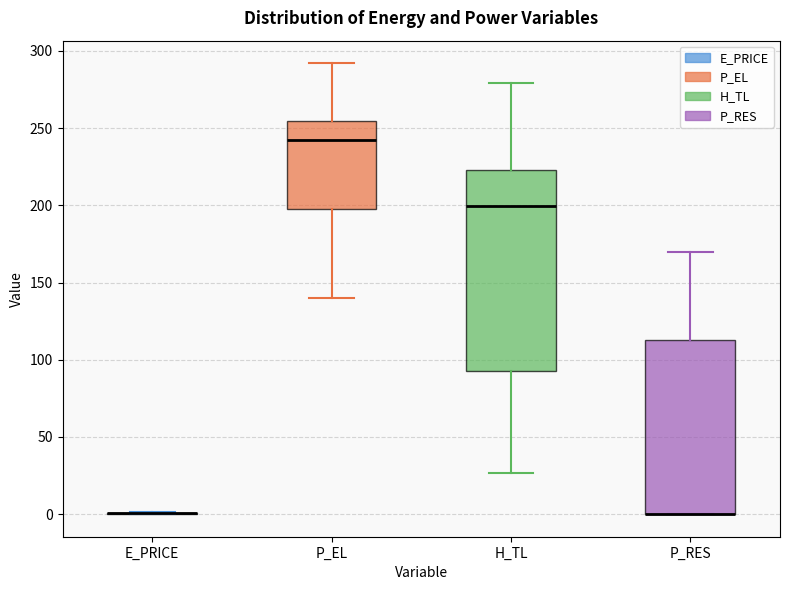

Reading left to right, read every box against the y-axis: the position of its median line, the range the box covers, and the ends of its whiskers. The values are not printed on the chart, so give them approximately, as read against the axis.

E_PRICE: box collapsed to a line at 0, whiskers 0 to 0
P_EL: median 240, box 200 to 255, whiskers 140 to 290
H_TL: median 200, box 90 to 225, whiskers 25 to 280
P_RES: median 0 (drawn on the box's lower edge), box 0 to 115, whiskers 0 to 170